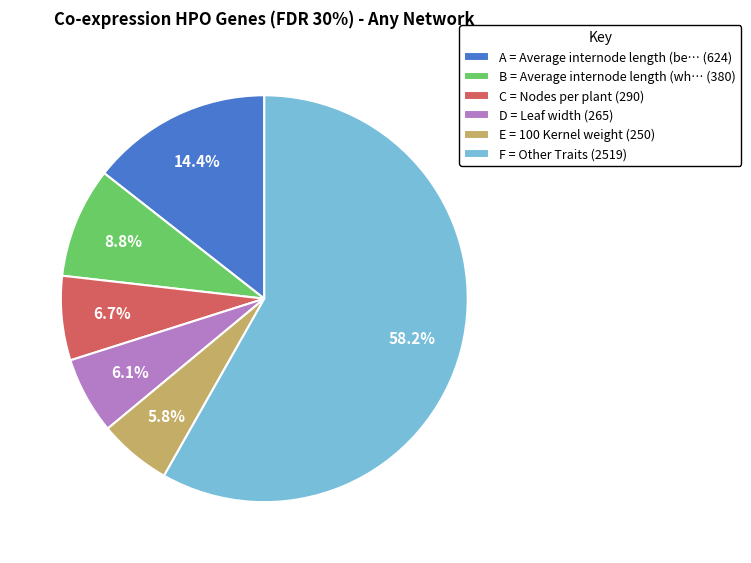

Which slice is the largest?

F = Other Traits (2519)